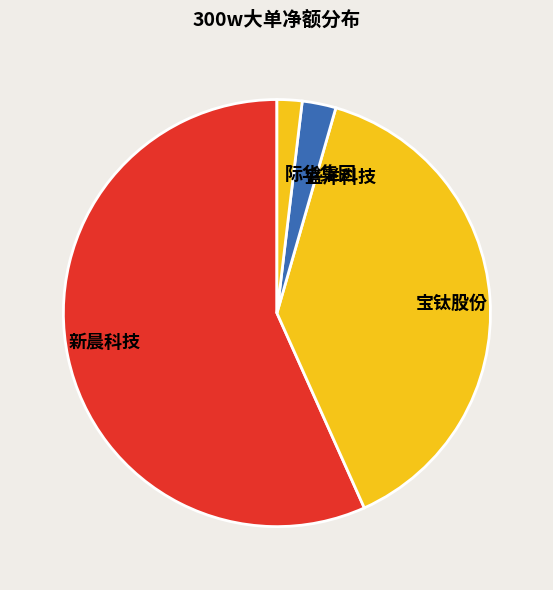

Between 盛洋科技 and 新晨科技, which is larger?

新晨科技